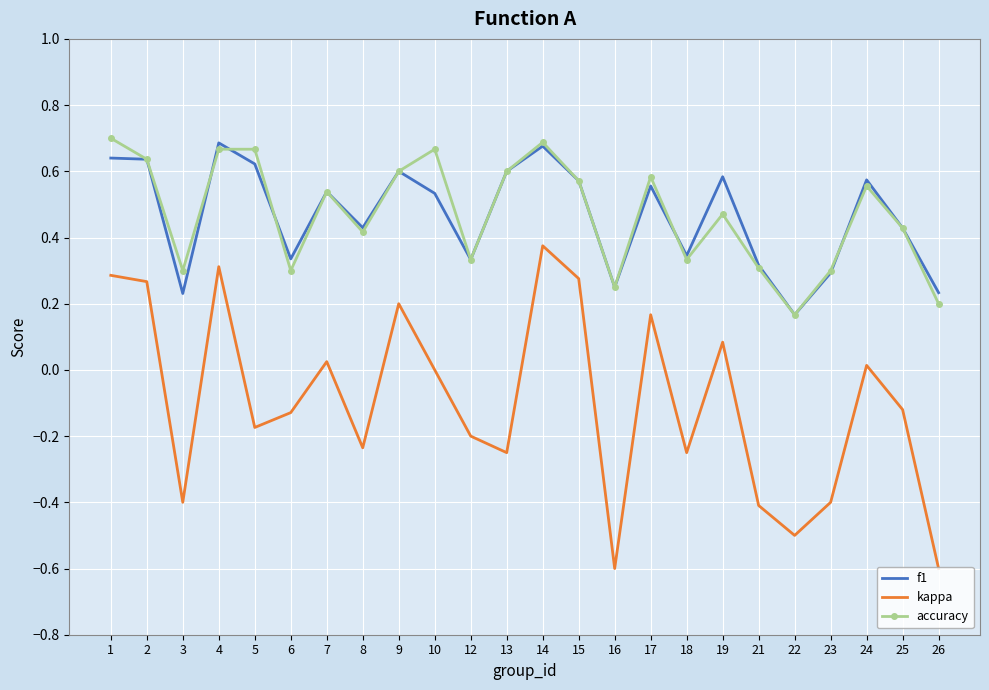

Is the value of kappa at 8 greater than the value of f1 at 14?

No